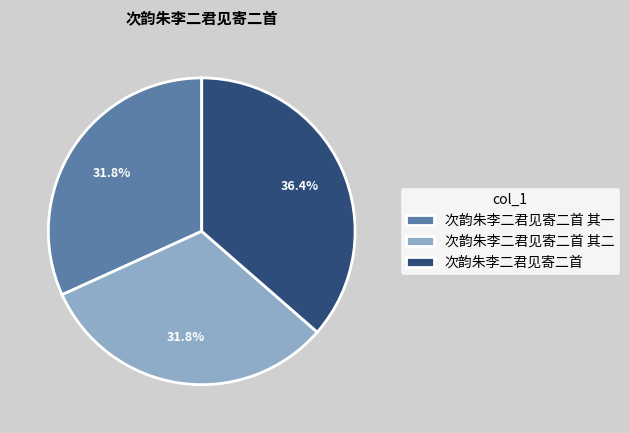

Which slice is the largest?

次韵朱李二君见寄二首